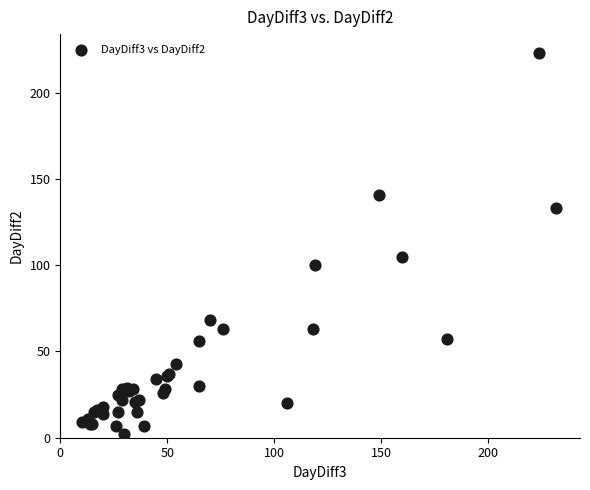

What Y value in the scatter plot is closest to 112?

105